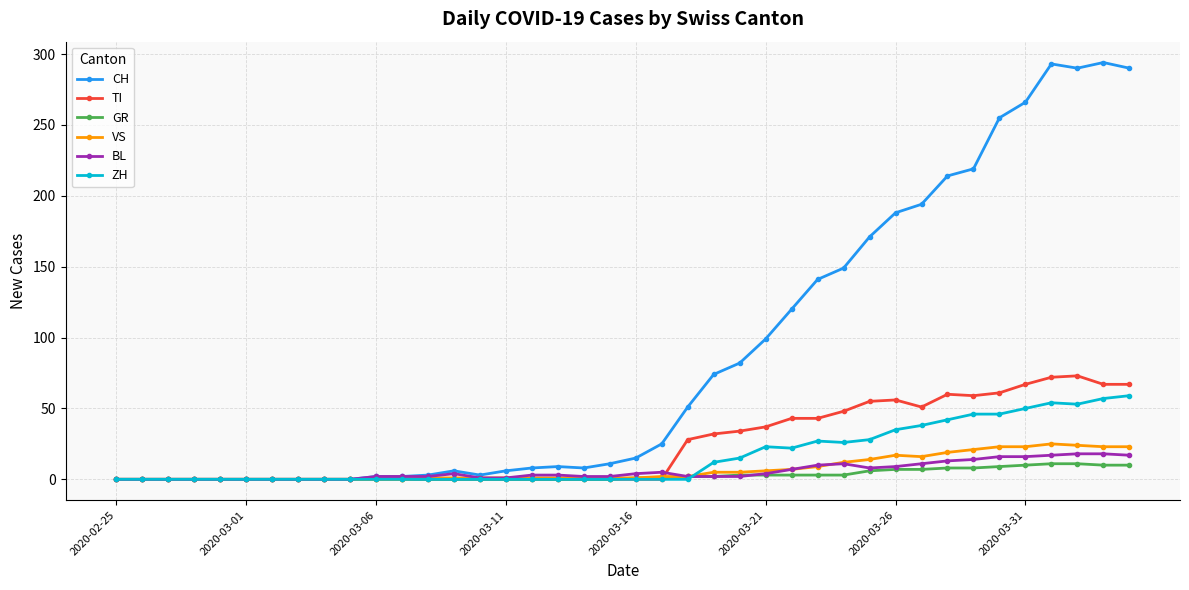

What is the maximum value shown in the chart?

294